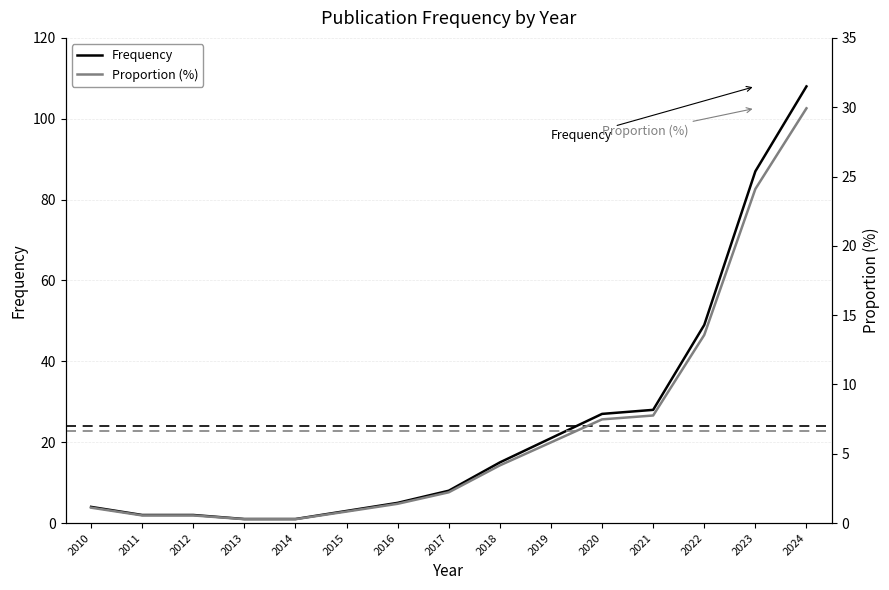

Which has a higher value, 2010 or 2024?

2024